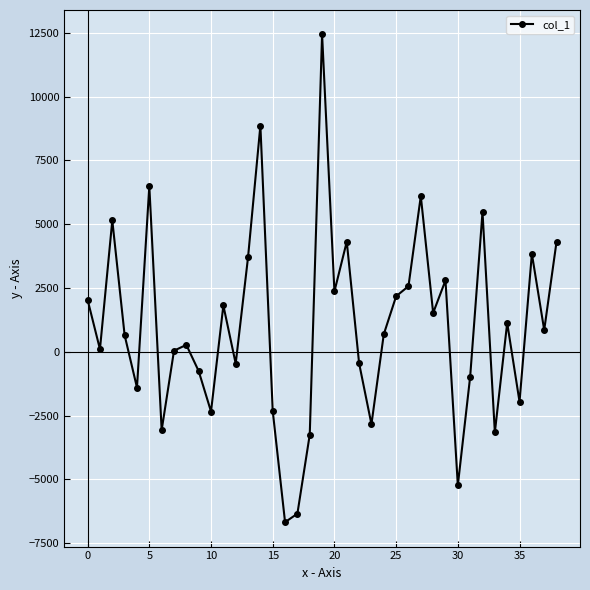

What is the difference between the maximum and minimum values?

19112.6